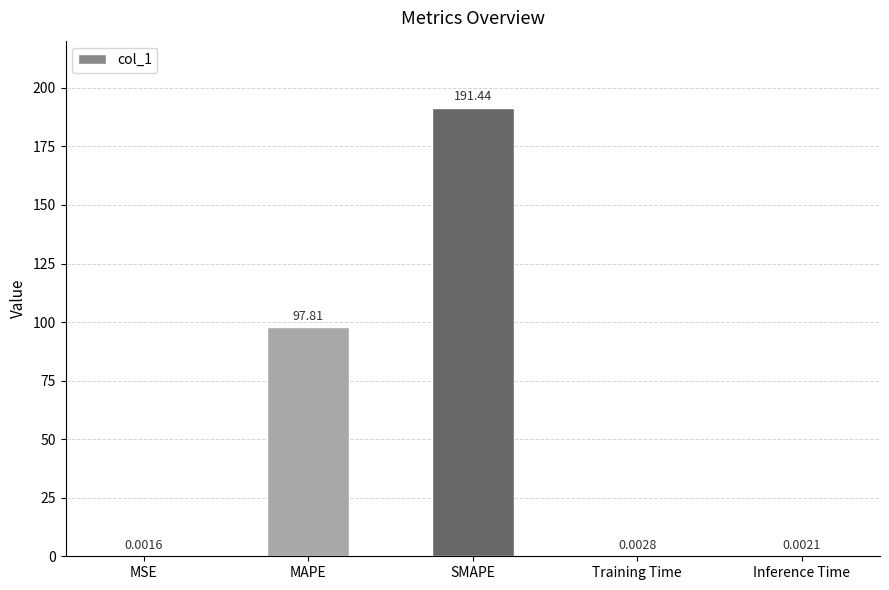

What is the difference between the values at SMAPE and MAPE?

93.6